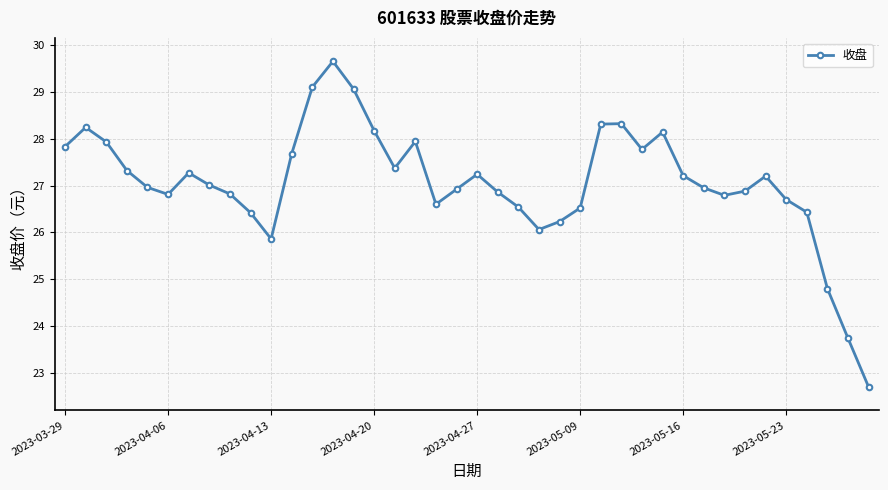

What is the value of the 17th point from the left?

27.4